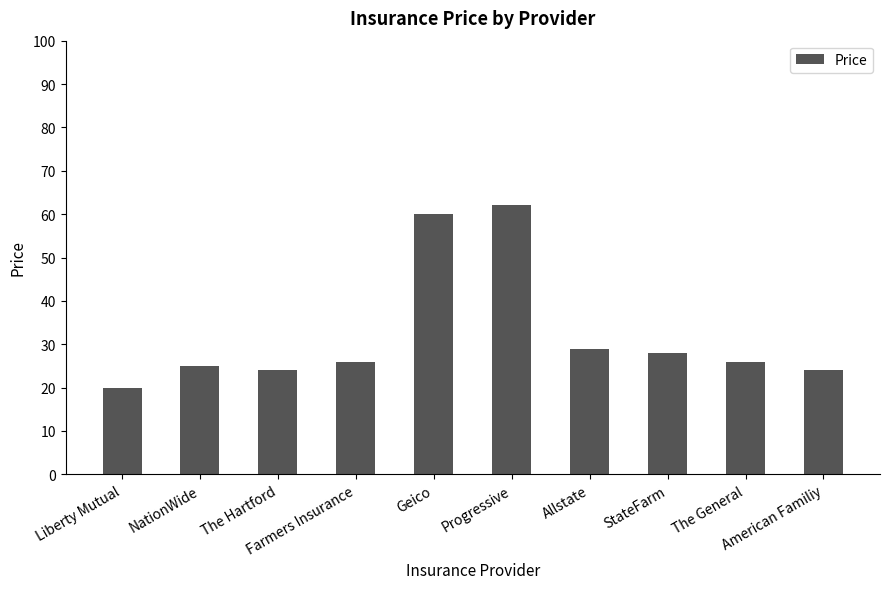

Reading left to right, transcribe all the data shown in this chart.

20	25	24	26	60	62	29	28	26	24